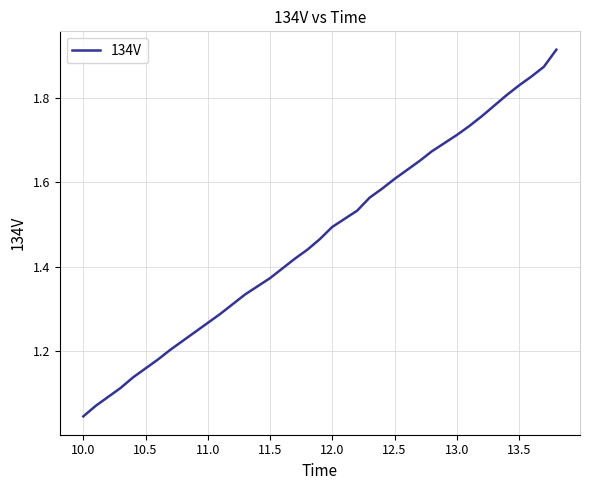

What is the difference between the maximum and minimum values?

0.9